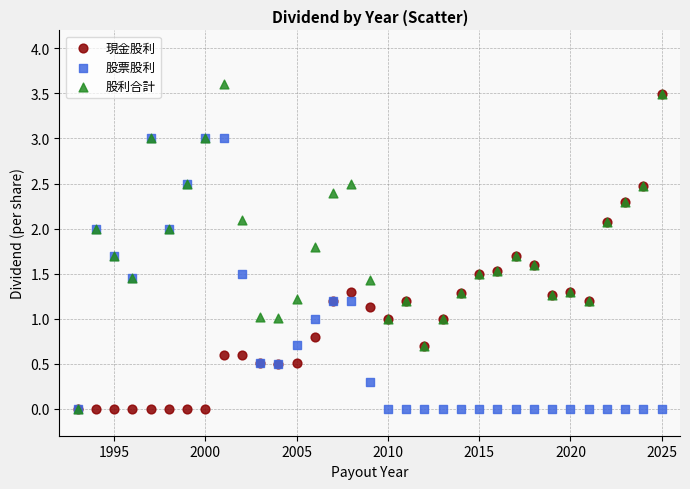

What are all the series names shown in the legend?

現金股利, 股票股利, 股利合計